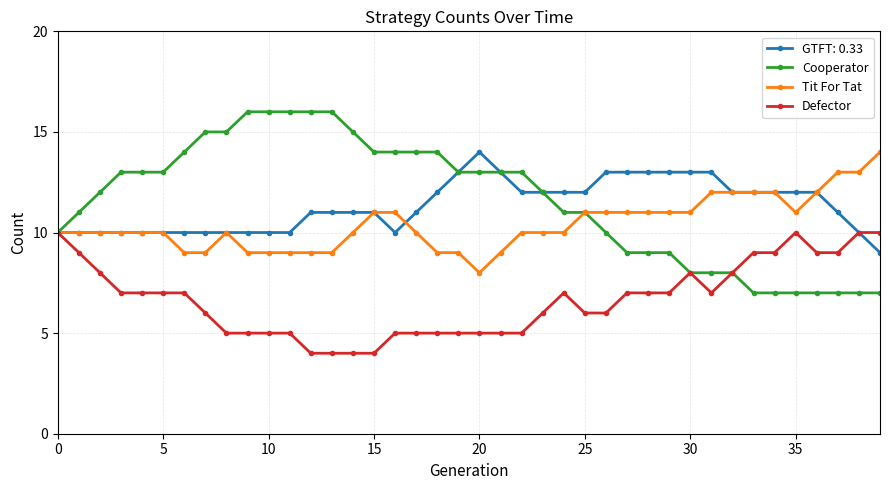

Does the chart have visible grid lines?

Yes